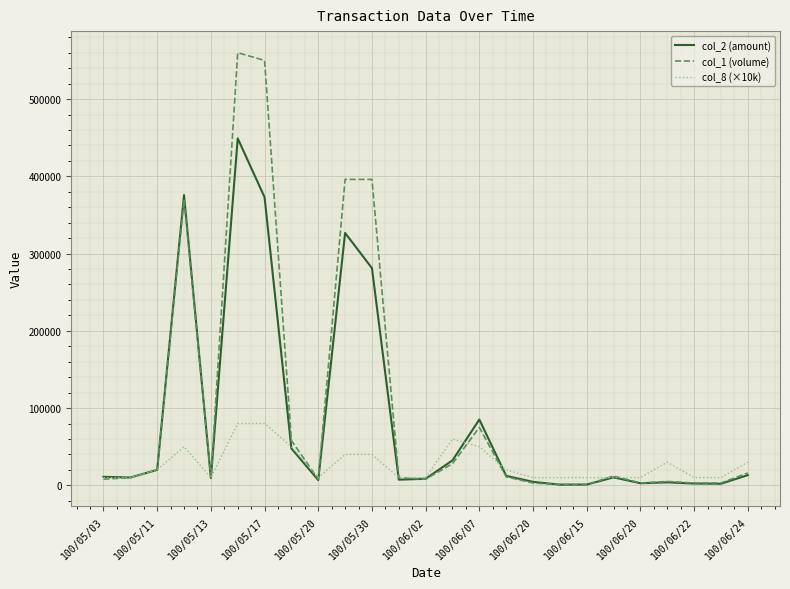

List the series in order of their overall mean, lowest first.

col_8 (×10k), col_2 (amount), col_1 (volume)